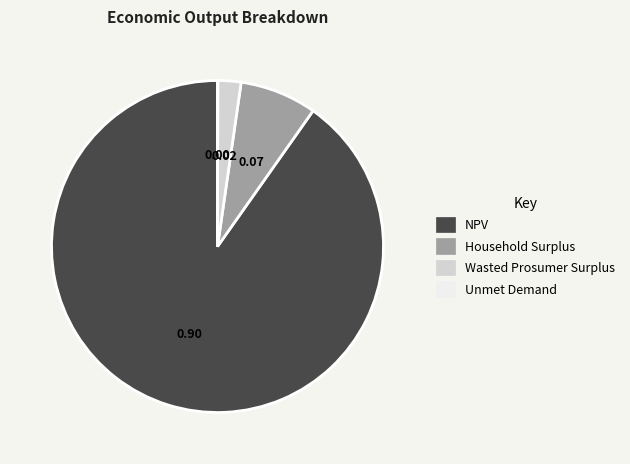

Which slice is the largest?

NPV